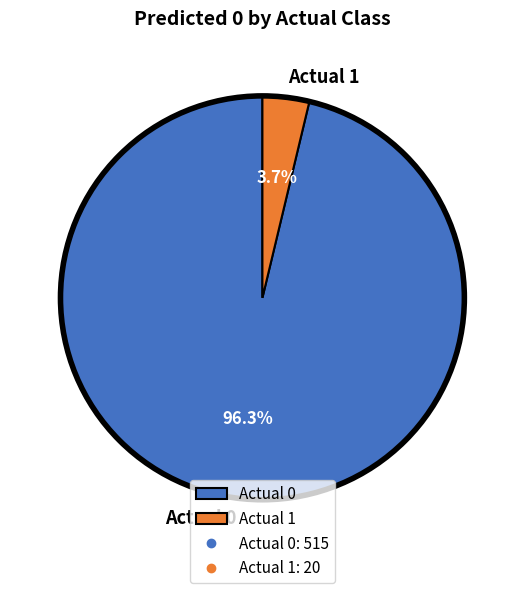

Which has a higher value, Actual 0 or Actual 1?

Actual 0